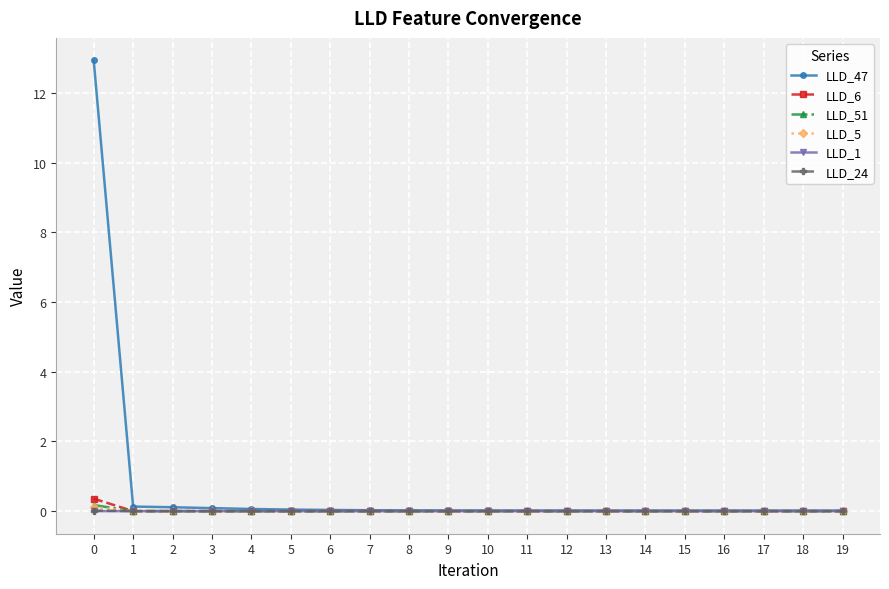

How many categories are shown in the chart?

20